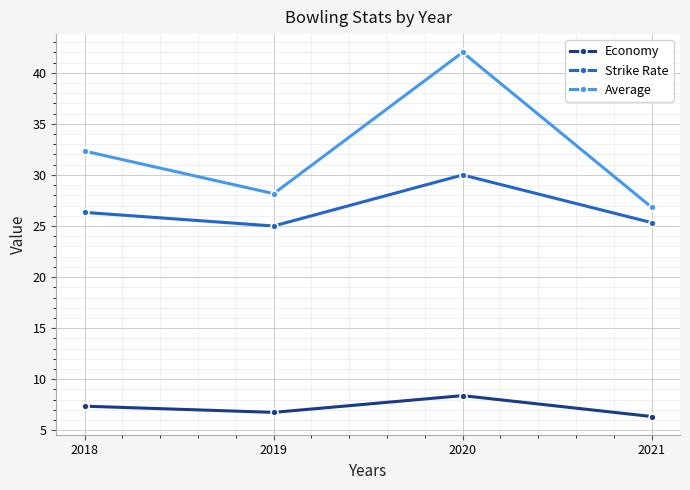

The Average series shows 28.2 at 2019. True or false?

True